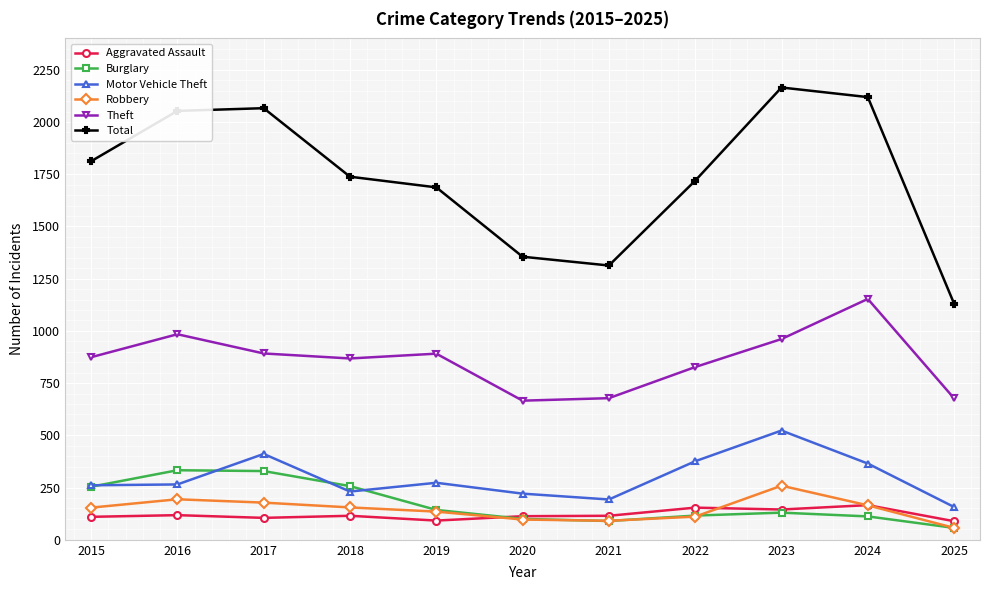

What is the approximate value of Total at 2016, to the nearest 100?

2100